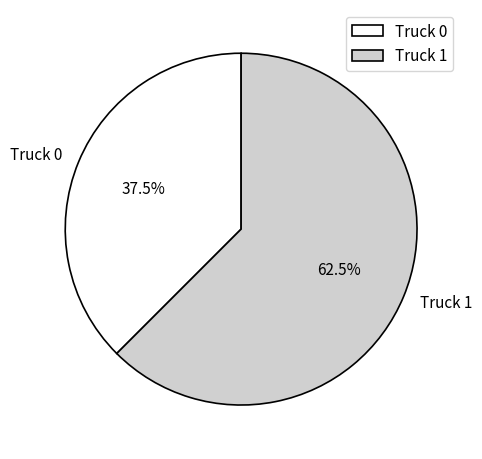

Which slice is the smallest?

Truck 0